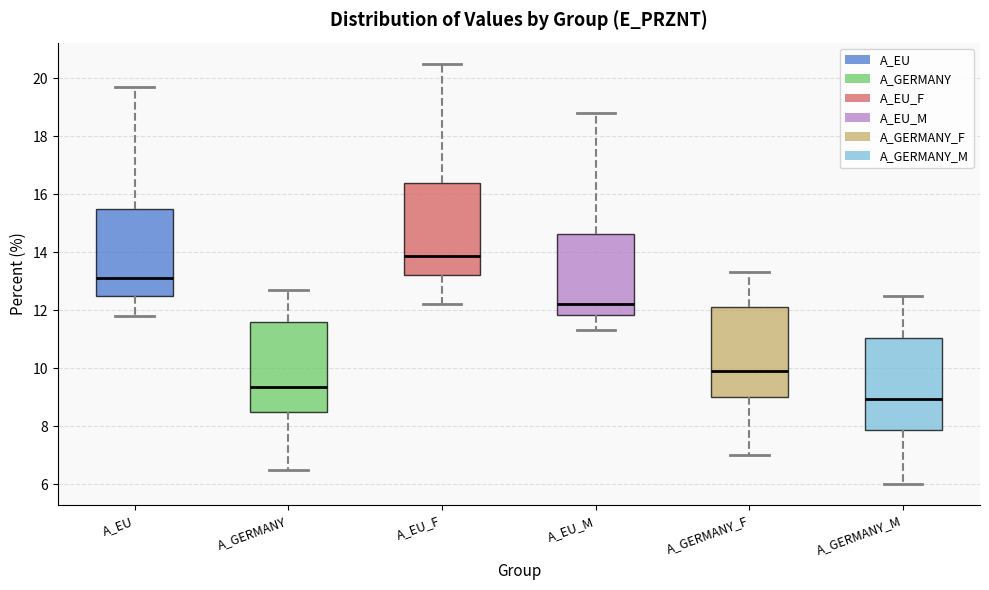

Reading left to right, read every box against the y-axis: the position of its median line, the range the box covers, and the ends of its whiskers. The values are not printed on the chart, so give them approximately, as read against the axis.

A_EU: median 13.2, box 12.6 to 15.6, whiskers 11.8 to 19.8
A_GERMANY: median 9.4, box 8.4 to 11.6, whiskers 6.6 to 12.8
A_EU_F: median 13.8, box 13.2 to 16.4, whiskers 12.2 to 20.6
A_EU_M: median 12.2, box 11.8 to 14.6, whiskers 11.4 to 18.8
A_GERMANY_F: median 10.0, box 9.0 to 12.2, whiskers 7.0 to 13.4
A_GERMANY_M: median 9.0, box 7.8 to 11.0, whiskers 6.0 to 12.6